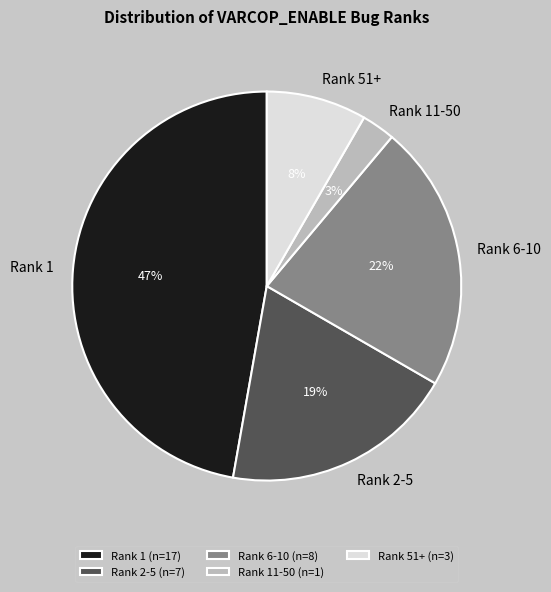

To the nearest percent, what is the average slice percentage?

20%